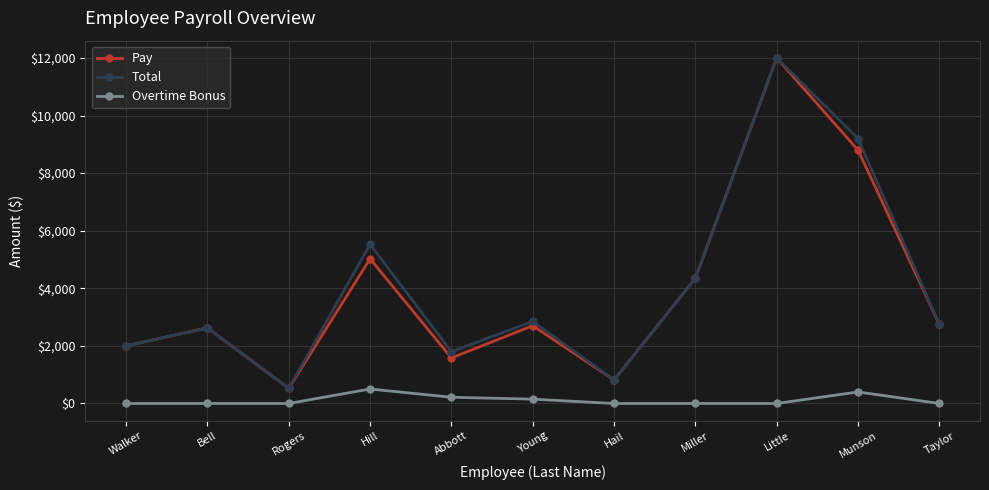

At how many categories does at least one series exceed 6607?

2